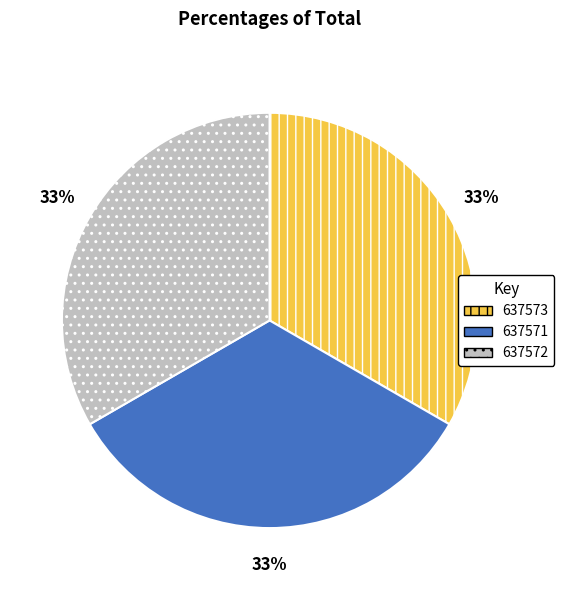

To the nearest percent, what is the combined percentage of 637573 and 637572?

67%